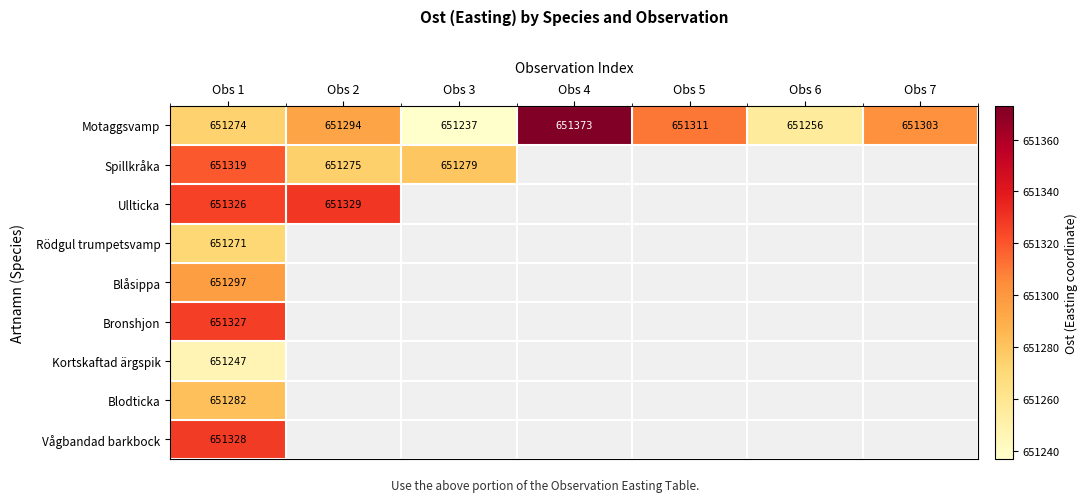

Which category has the highest value in the Motaggsvamp series?

Obs 4